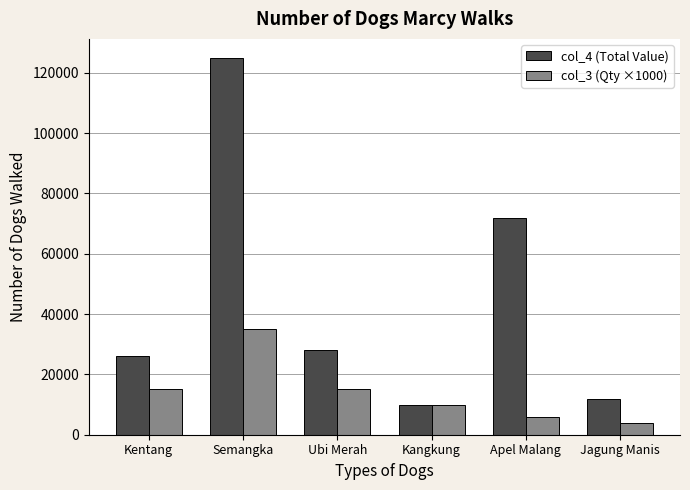

At which category is the sum across all series the highest?

Semangka